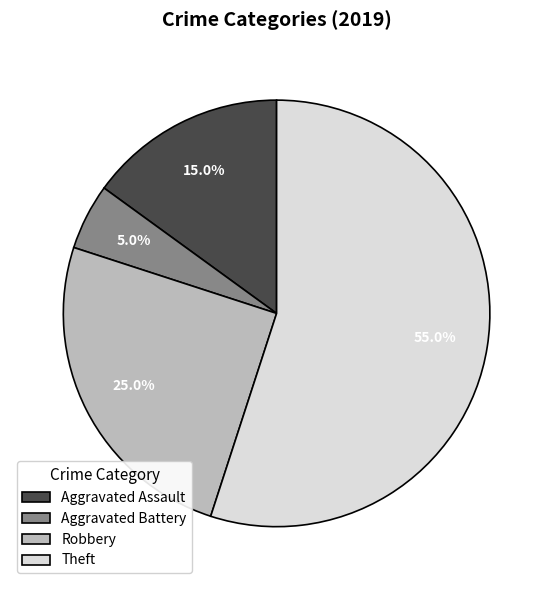

Which category accounts for the majority?

Theft